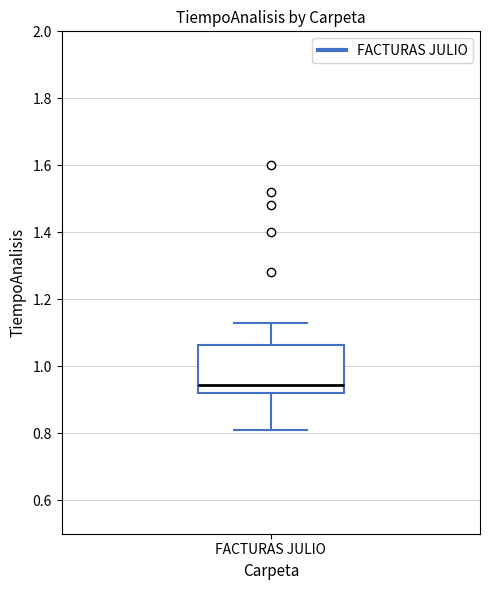

Where is the lower edge of the box for FACTURAS JULIO on the y-axis? The values are not printed on the chart, so give them approximately, as read against the axis.

0.92